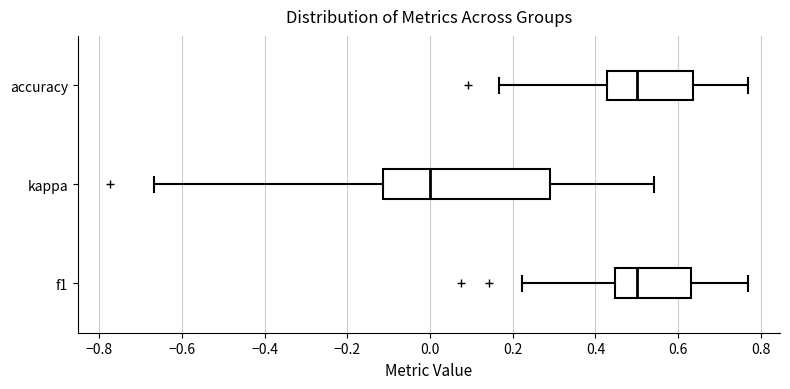

Where is the right edge of the box for accuracy on the x-axis? The values are not printed on the chart, so give them approximately, as read against the axis.

0.64